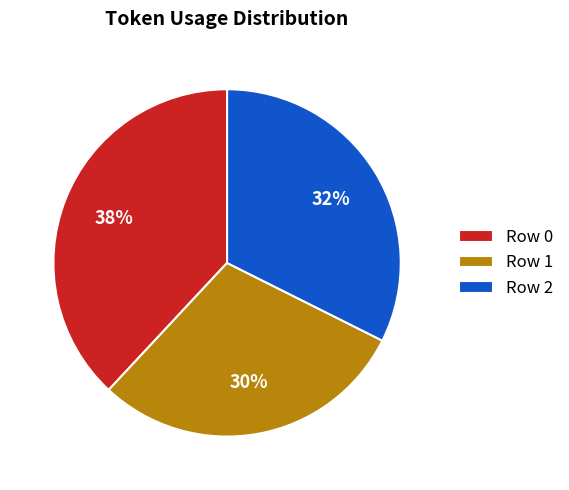

True or false: Row 2 accounts for 46% of the total.

False